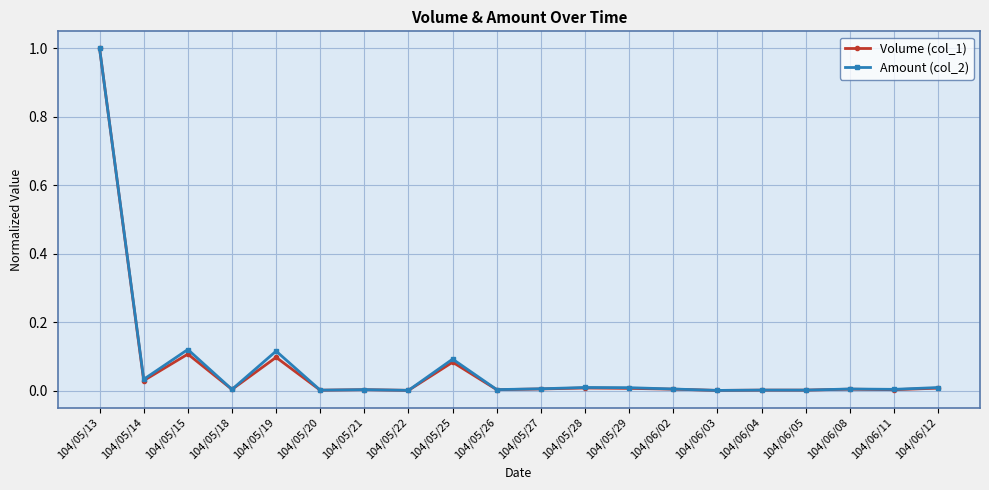

True or false: Amount (col_2) has more than 1 interior local peaks.

True